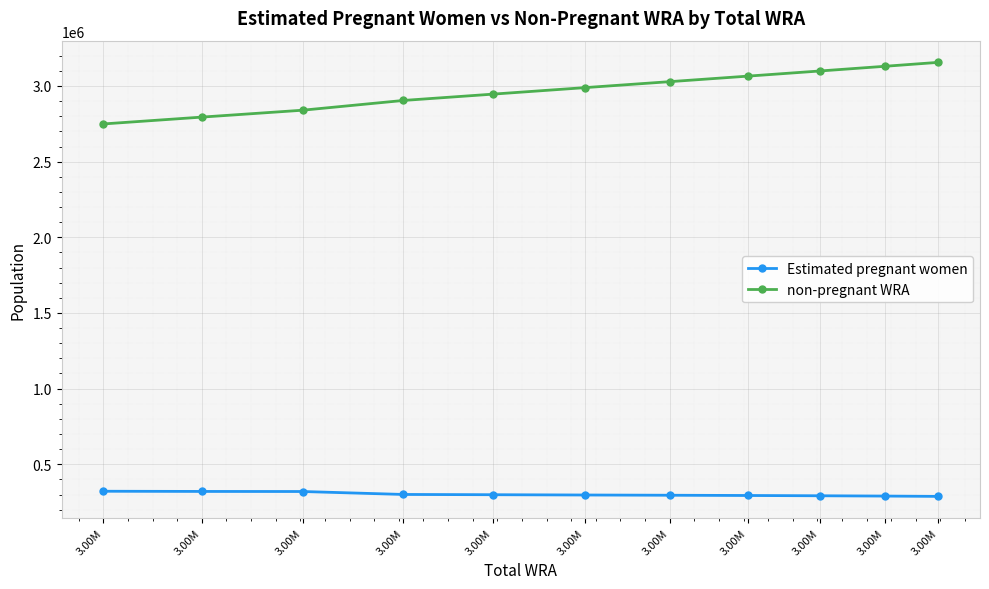

True or false: Estimated pregnant women has more than 0 points higher than both neighbors.

False